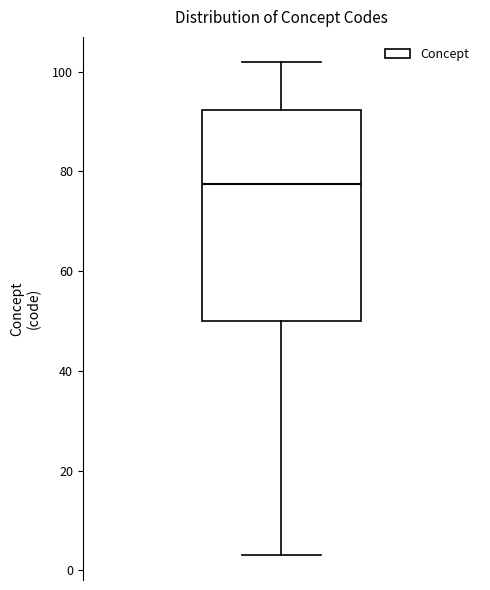

Where does the upper whisker of the box end on the y-axis? The values are not printed on the chart, so give them approximately, as read against the axis.

102